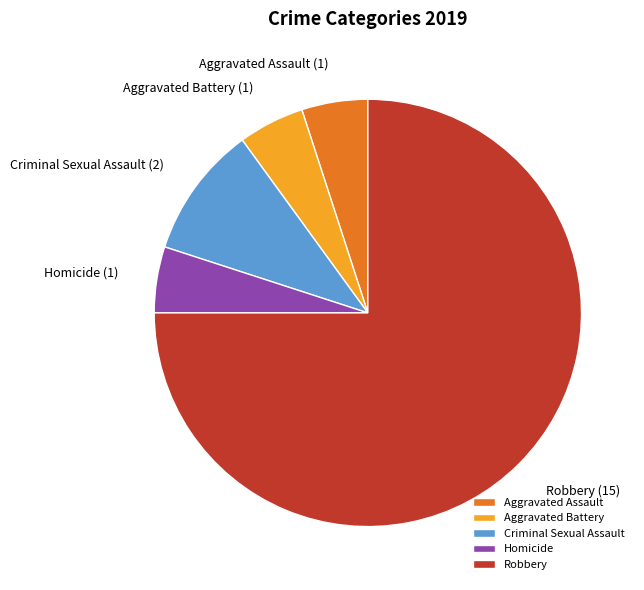

What is the ratio of the value at Robbery to the value at Homicide?

15.0